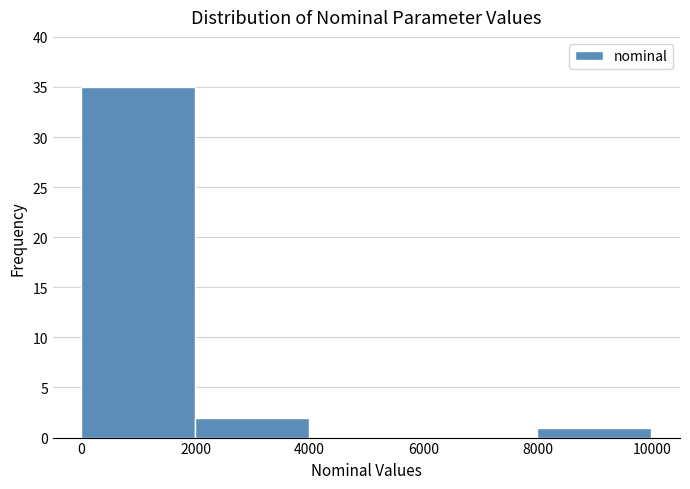

Which range on the x-axis has the tallest bar?

0 to 2000